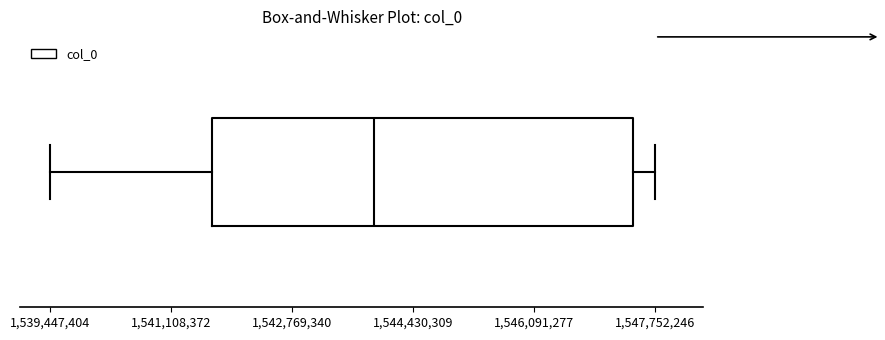

Transcribe this box plot: give where the median line is, the range the box spans, and where the two whiskers end, as read against the x-axis. The values are not printed on the chart, so give them approximately, as read against the axis.

median 1543800000, box 1541600000 to 1547400000, whiskers 1539400000 to 1547800000